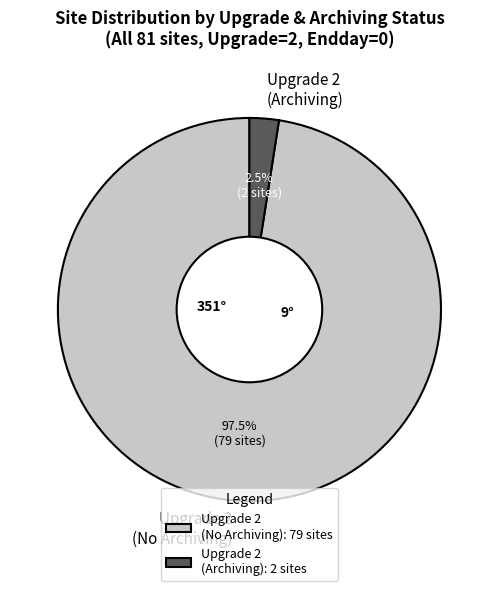

How much of the chart is everything except Upgrade 2 (No Archiving)?

2.5%